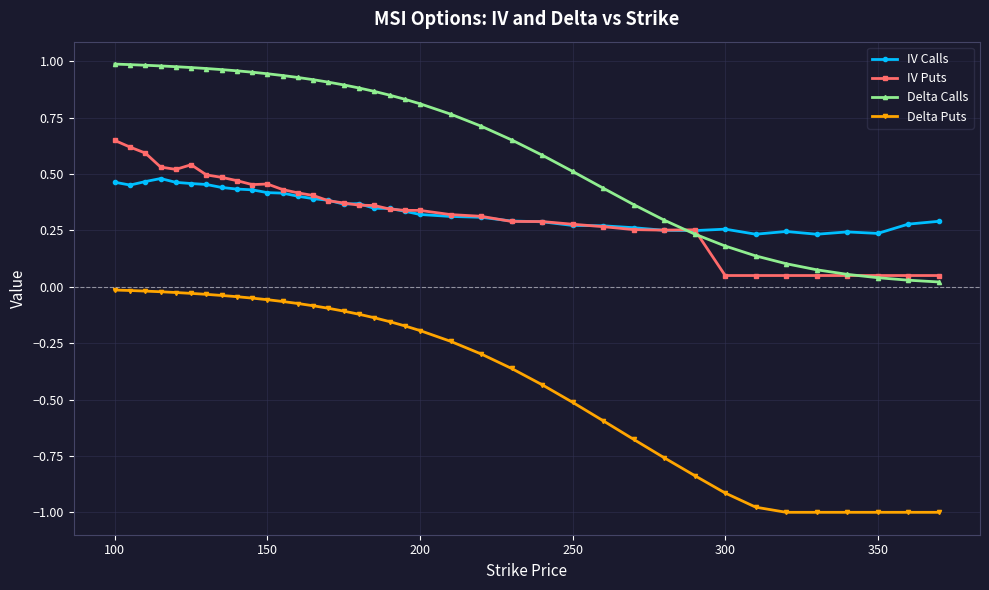

What are all the series names shown in the legend?

IV Calls, IV Puts, Delta Calls, Delta Puts